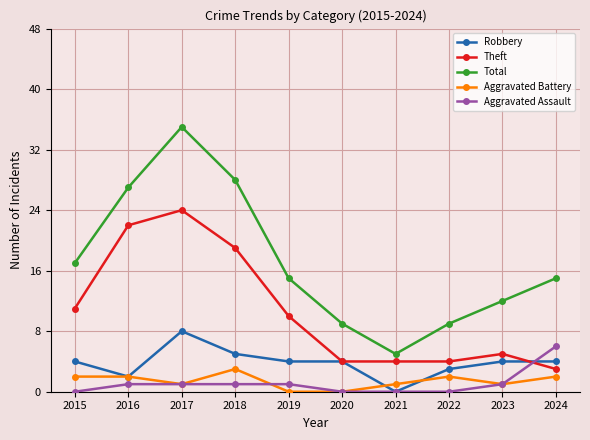

What is the difference between the maximum and minimum values in the Aggravated Battery series?

3